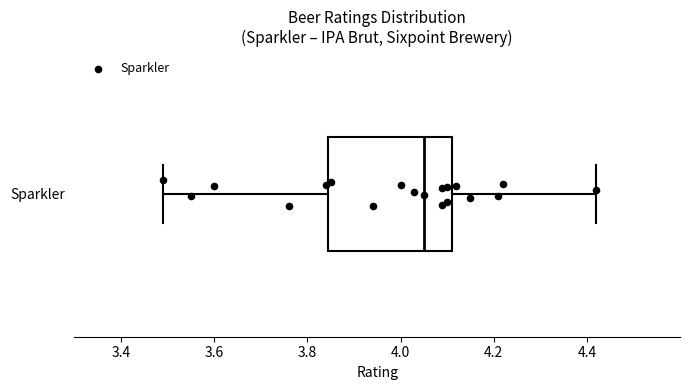

Read this box plot against the x-axis: the position of the median line, the range covered by the box, and the ends of both whiskers. The values are not printed on the chart, so give them approximately, as read against the axis.

median 4.06, box 3.84 to 4.12, whiskers 3.50 to 4.42